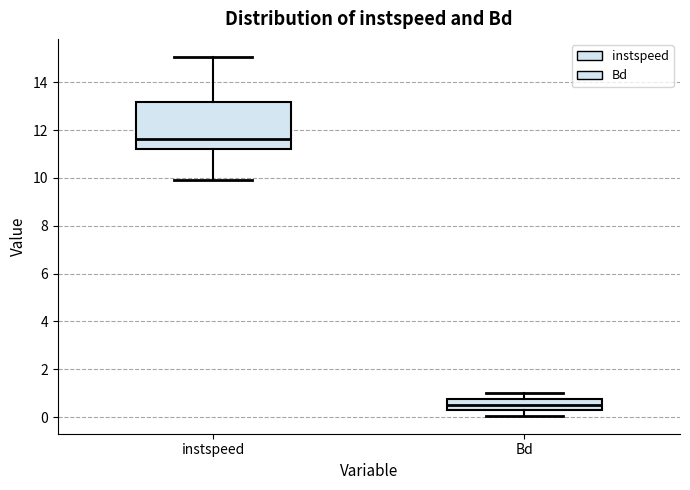

Which box is the tallest, from its lower edge to its upper edge?

instspeed